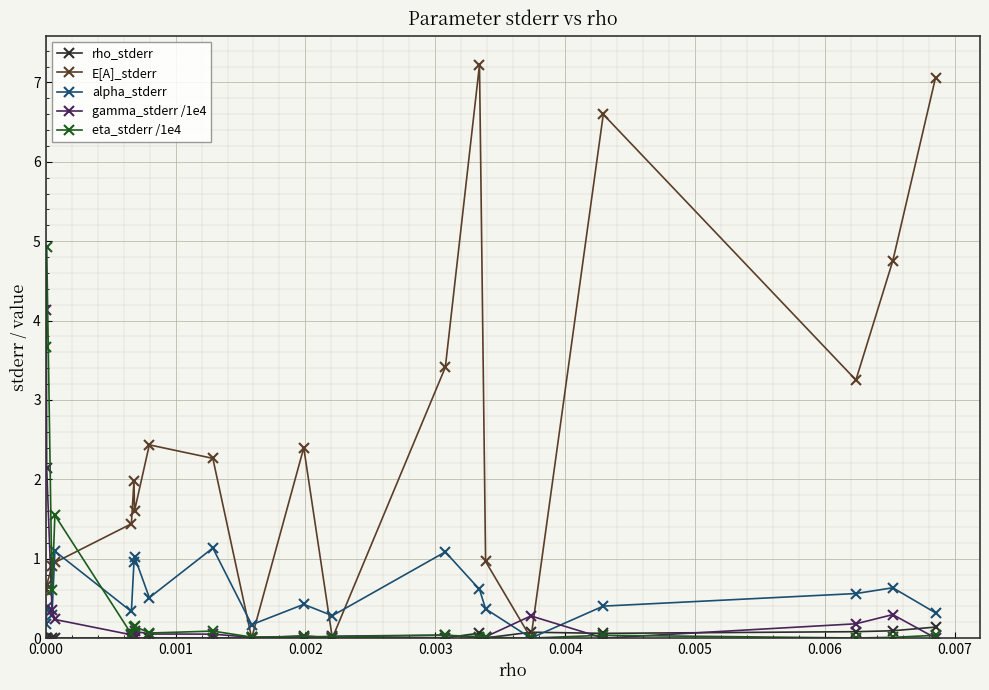

True or false: eta_stderr /1e4 has more than 2 points higher than both neighbors.

True